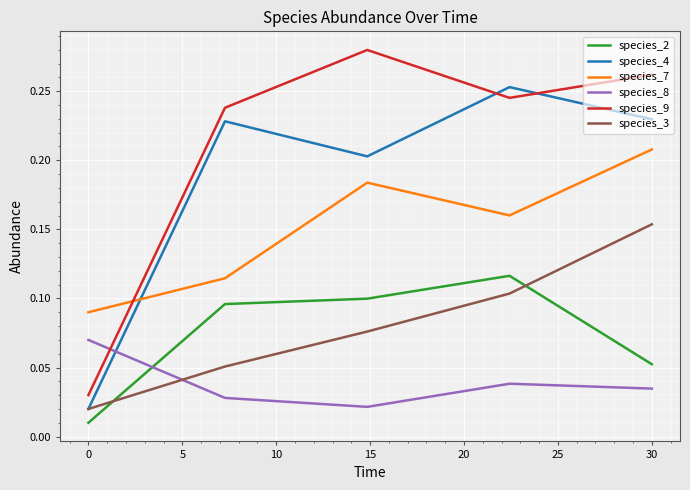

Which series has the largest total across all categories?

species_9